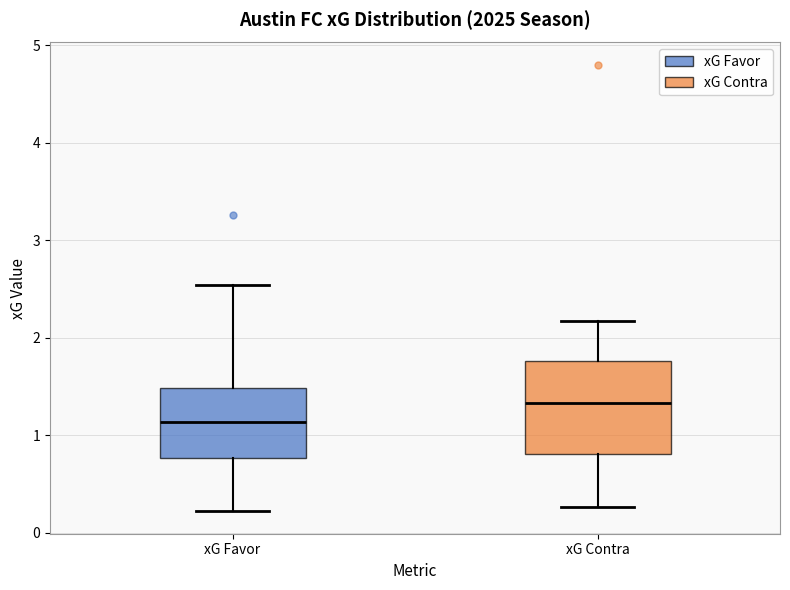

Reading left to right, transcribe this box plot: for each box, give where its median line is, the range the box spans, and where its two whiskers end, as read against the y-axis. The values are not printed on the chart, so give them approximately, as read against the axis.

xG Favor: median 1.1, box 0.8 to 1.5, whiskers 0.2 to 2.5
xG Contra: median 1.3, box 0.8 to 1.8, whiskers 0.3 to 2.2